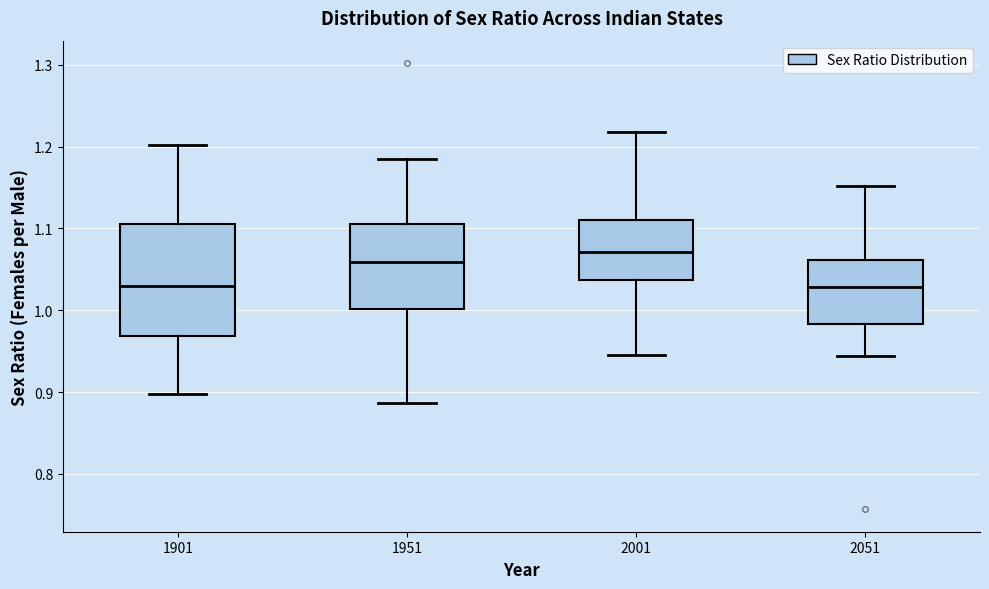

Where does the lower whisker of the box at x = 2001 end on the y-axis? The values are not printed on the chart, so give them approximately, as read against the axis.

0.94